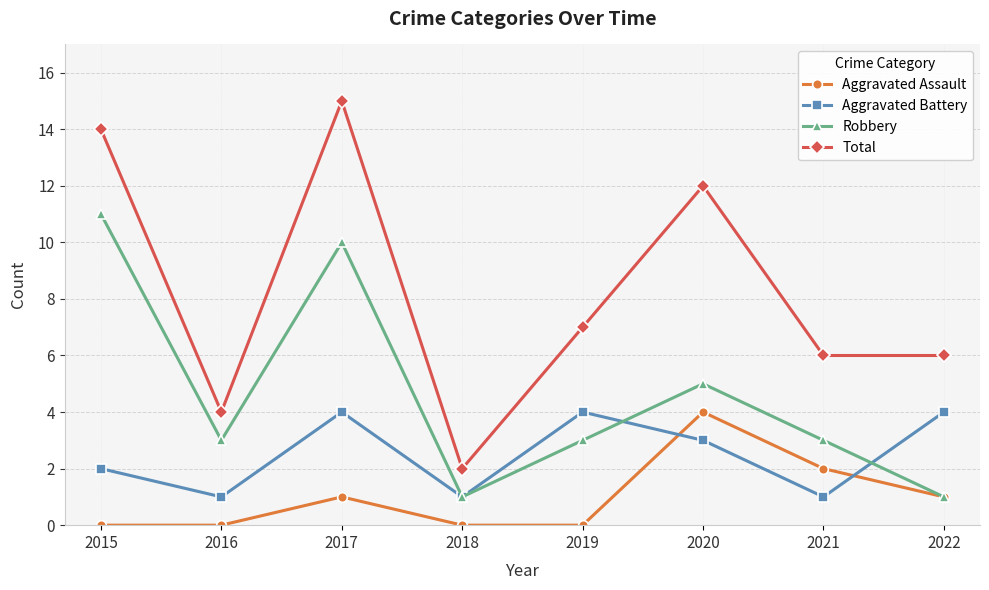

How many interior local peaks does the Aggravated Assault series have?

2